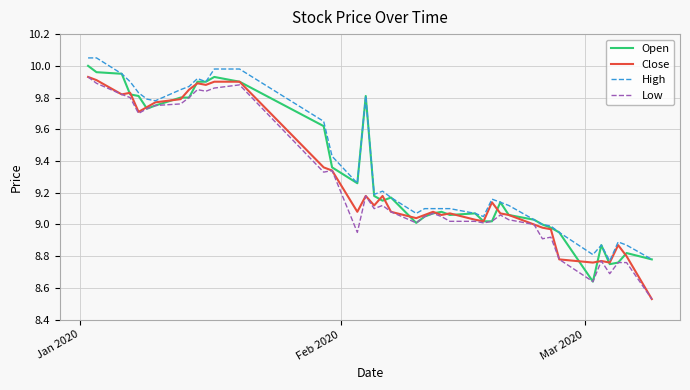

After their last crossing, which series has the higher values: Open or Close?

Open